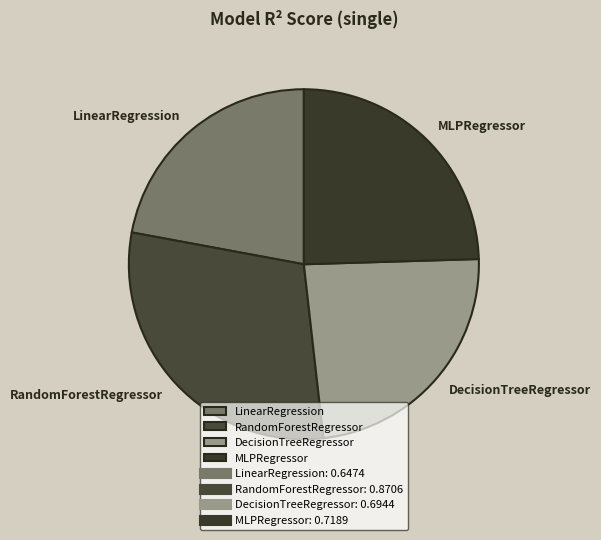

Is it true that RandomForestRegressor is 24% of the pie?

False